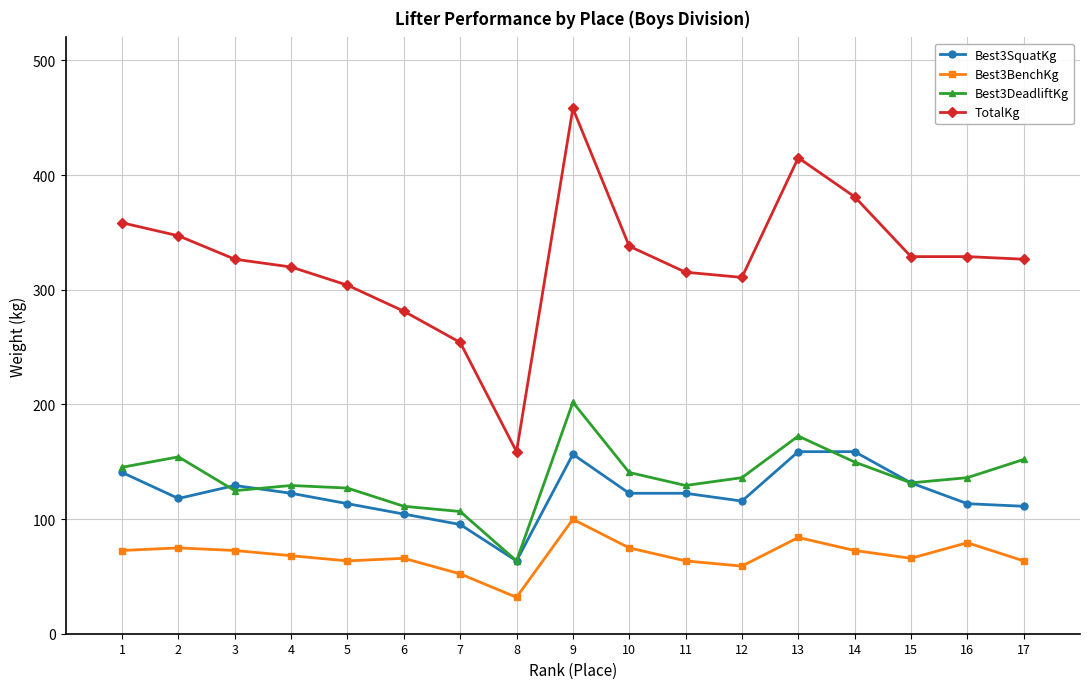

What is the difference between the maximum and second lowest values in the TotalKg series?

204.1